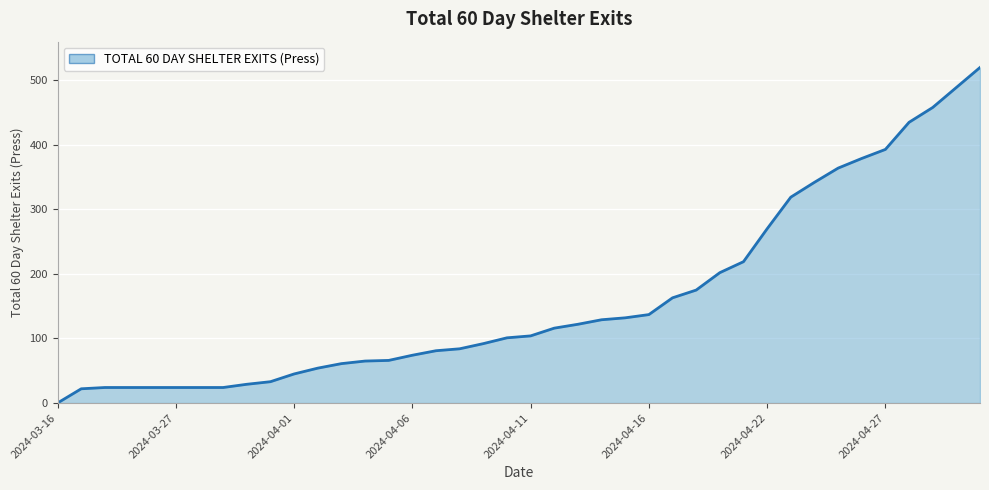

What is the average value?

160